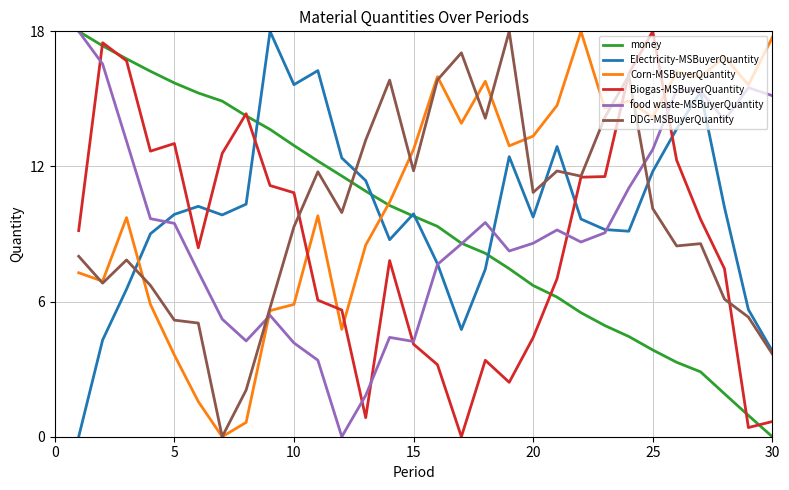

Which series ends up on top after the final intersection of Biogas-MSBuyerQuantity and Electricity-MSBuyerQuantity?

Electricity-MSBuyerQuantity